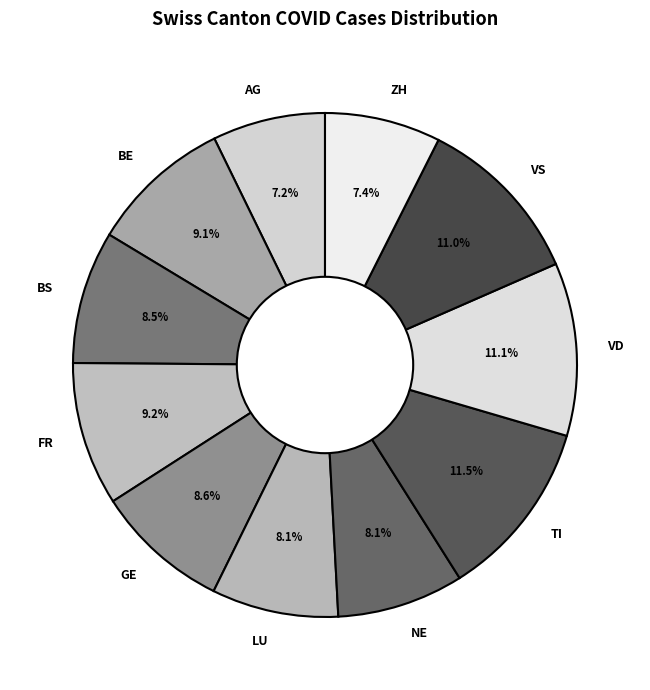

What percentage is the VD slice, to the nearest percent?

11%